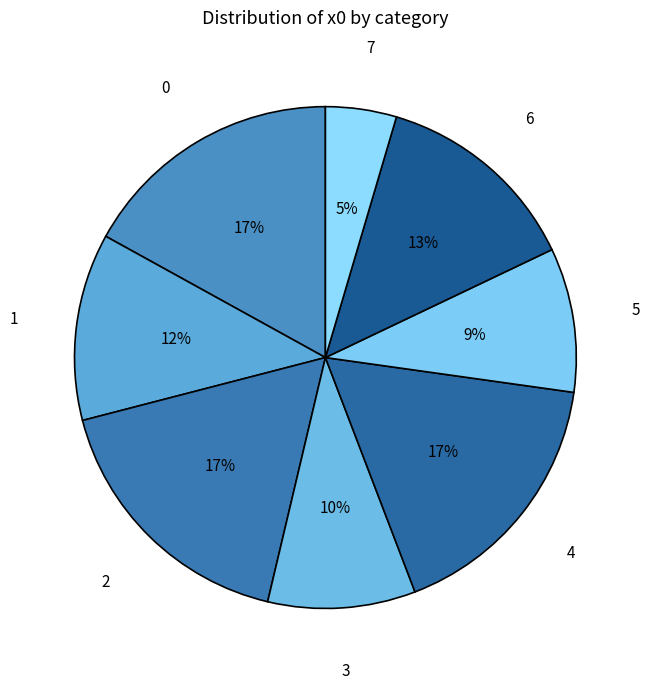

To the nearest percent, what portion does 2 represent?

17%